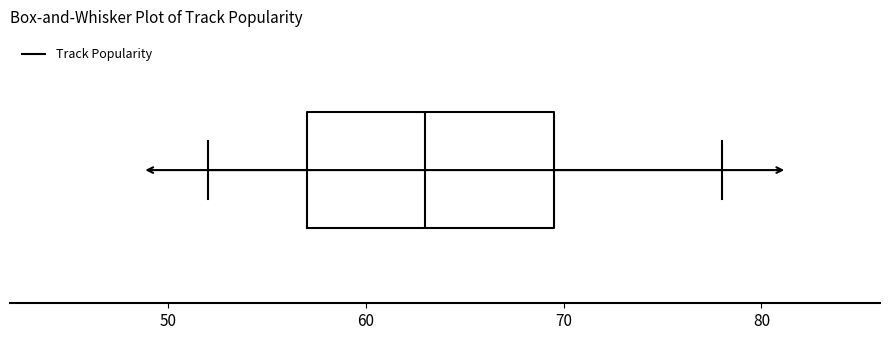

Read this box plot against the x-axis: the position of the median line, the range covered by the box, and the ends of both whiskers. The values are not printed on the chart, so give them approximately, as read against the axis.

median 63, box 57 to 70, whiskers 52 to 78